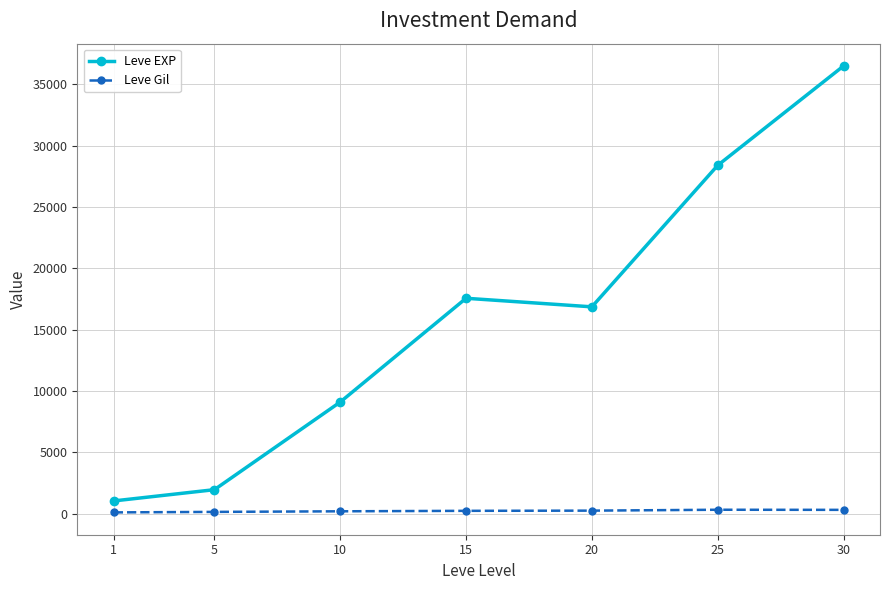

Rank the series by their maximum value, from lowest to highest.

Leve Gil, Leve EXP